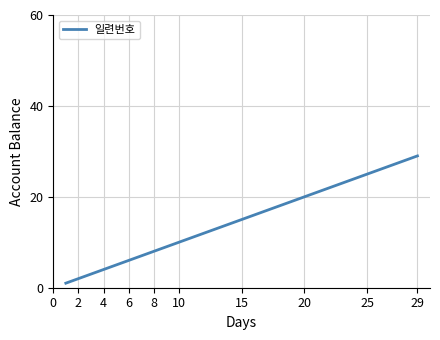

Does the chart display data point markers on the line(s)?

No